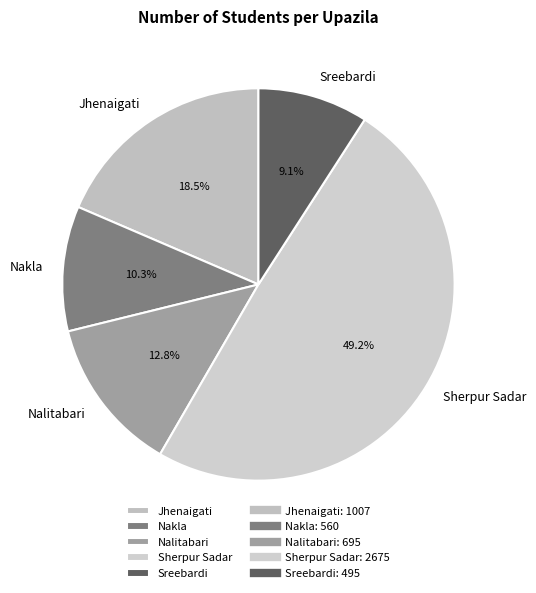

Rank the categories by value from highest to lowest.

Sherpur Sadar, Jhenaigati, Nalitabari, Nakla, Sreebardi